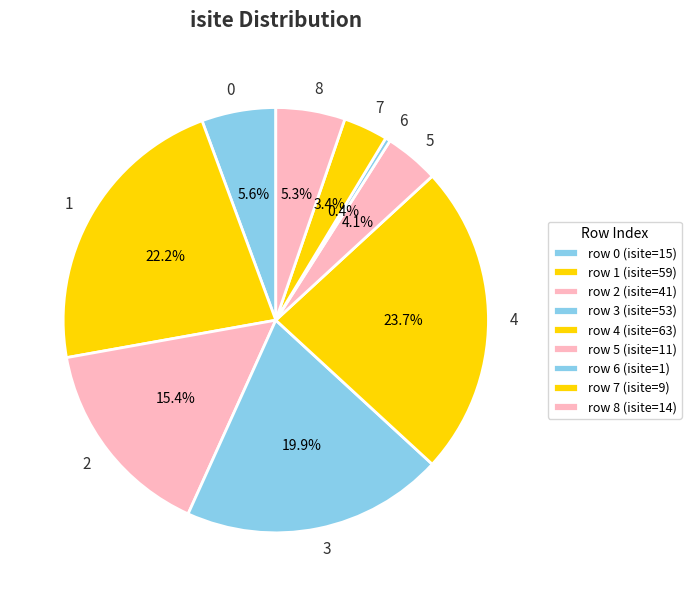

To the nearest percent, what percentage of the pie is 2?

15%